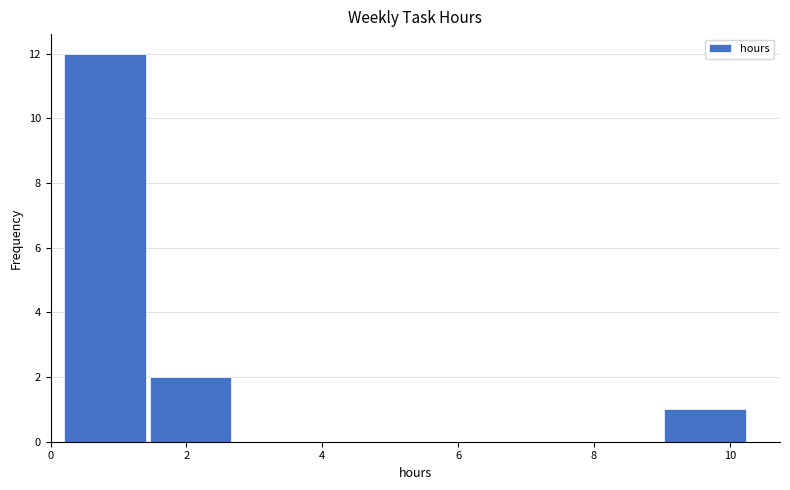

Over which range of the x-axis is the bar tallest?

0.2 to 1.4